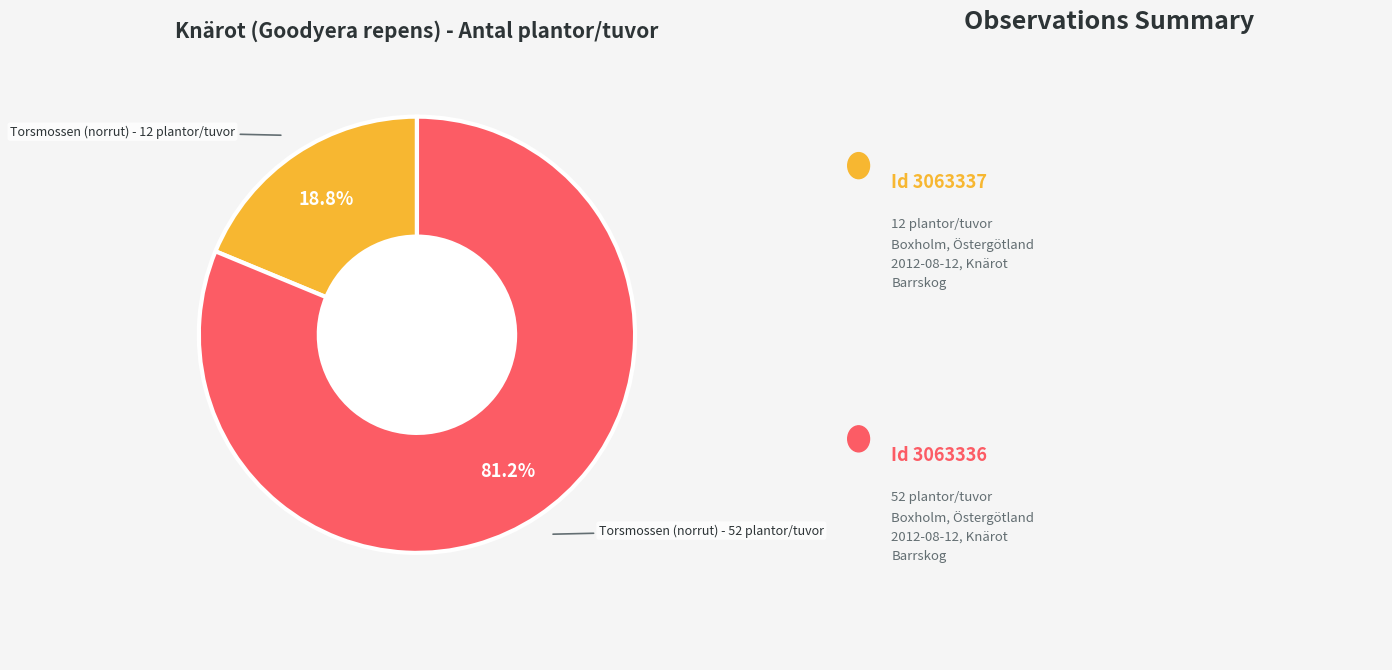

How many segments does this pie chart have?

2